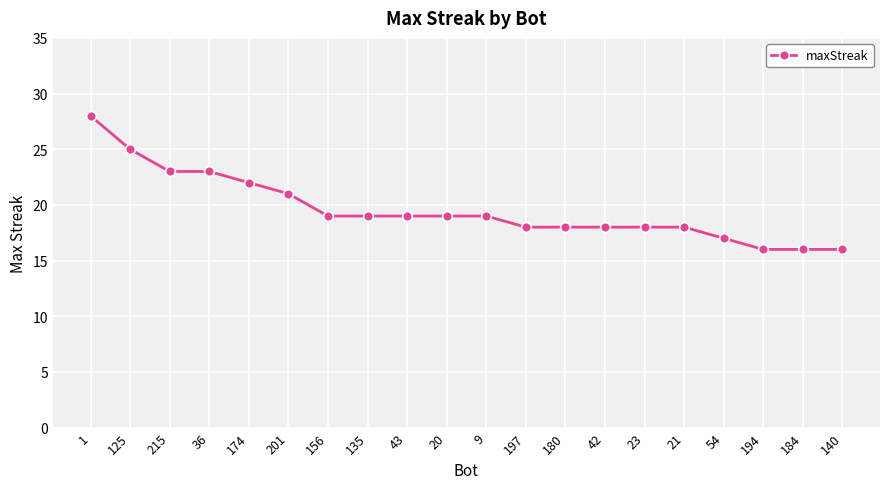

What is the sum of all values?

392